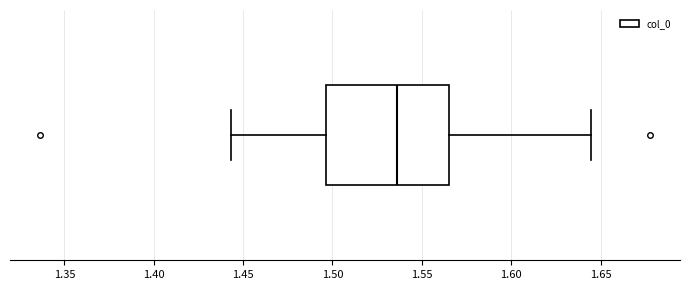

Transcribe this box plot: give where the median line is, the range the box spans, and where the two whiskers end, as read against the x-axis. The values are not printed on the chart, so give them approximately, as read against the axis.

median 1.535, box 1.495 to 1.565, whiskers 1.445 to 1.645